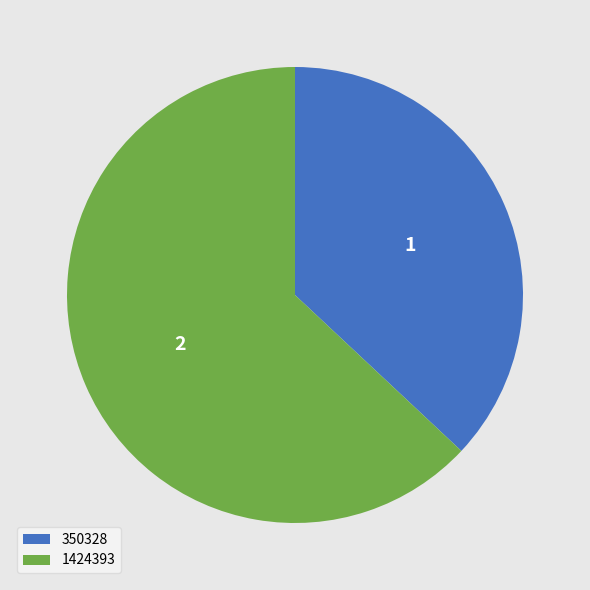

Combined, do 350328 and 1424393 account for over 50%?

Yes